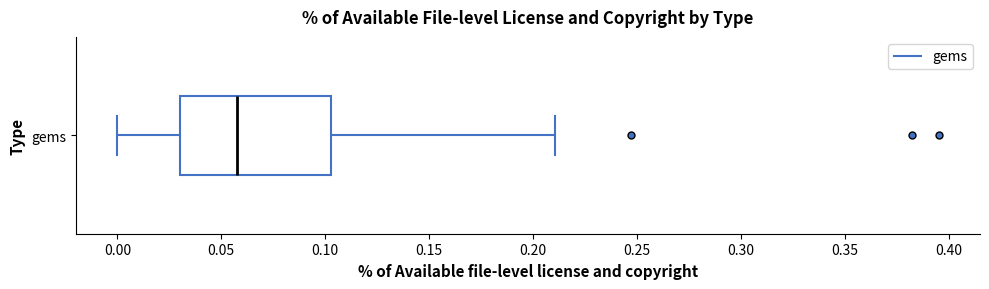

Where is the right edge of the box for gems on the x-axis? The values are not printed on the chart, so give them approximately, as read against the axis.

0.105